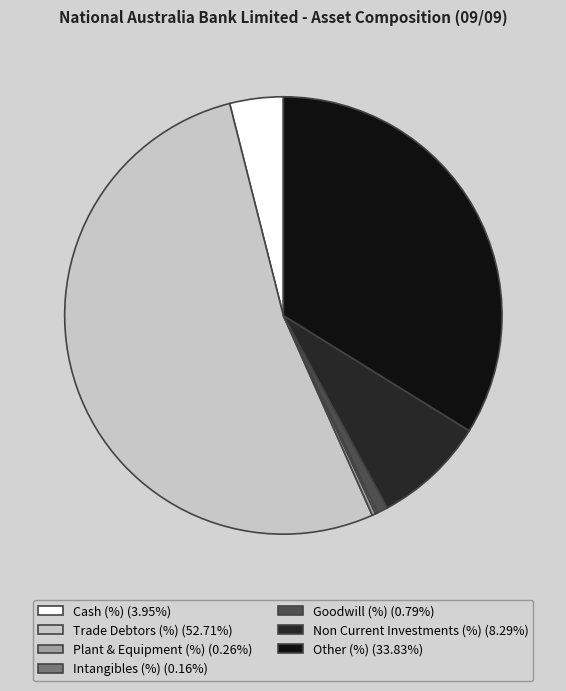

Which slice represents more than half of the pie?

Trade Debtors (%)